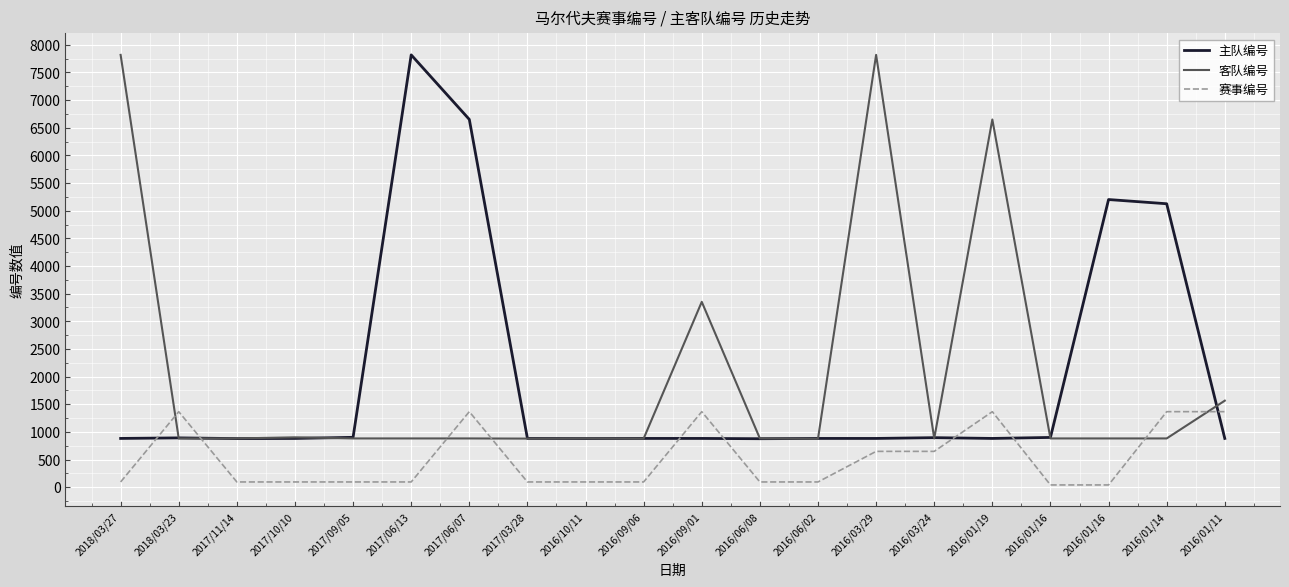

Does the chart have visible grid lines?

Yes